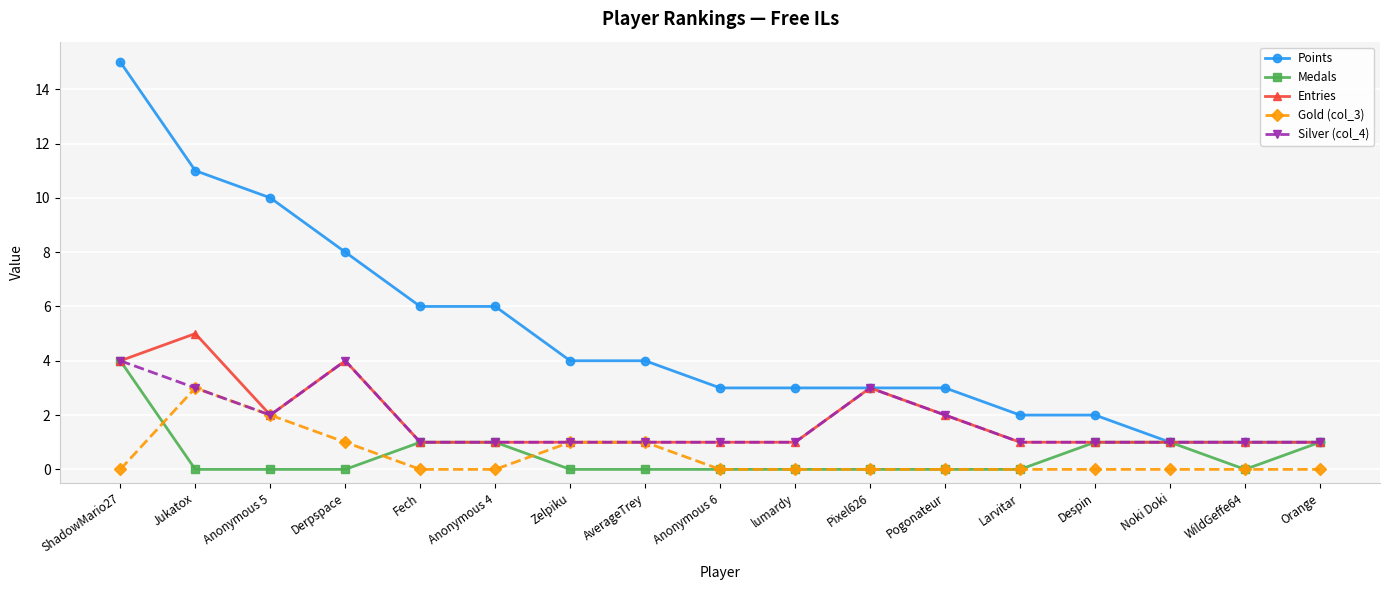

Reading left to right, what are all the values shown in this chart?

Points: 15	11	10	8	6	6	4	4	3	3	3	3	2	2	1	1	1
Medals: 4	0	0	0	1	1	0	0	0	0	0	0	0	1	1	0	1
Entries: 4	5	2	4	1	1	1	1	1	1	3	2	1	1	1	1	1
Gold (col_3): 0	3	2	1	0	0	1	1	0	0	0	0	0	0	0	0	0
Silver (col_4): 4	3	2	4	1	1	1	1	1	1	3	2	1	1	1	1	1